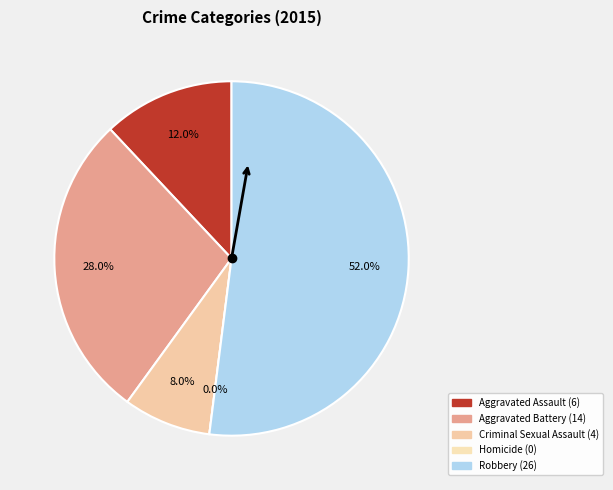

Which has a higher value, Homicide or Robbery?

Robbery